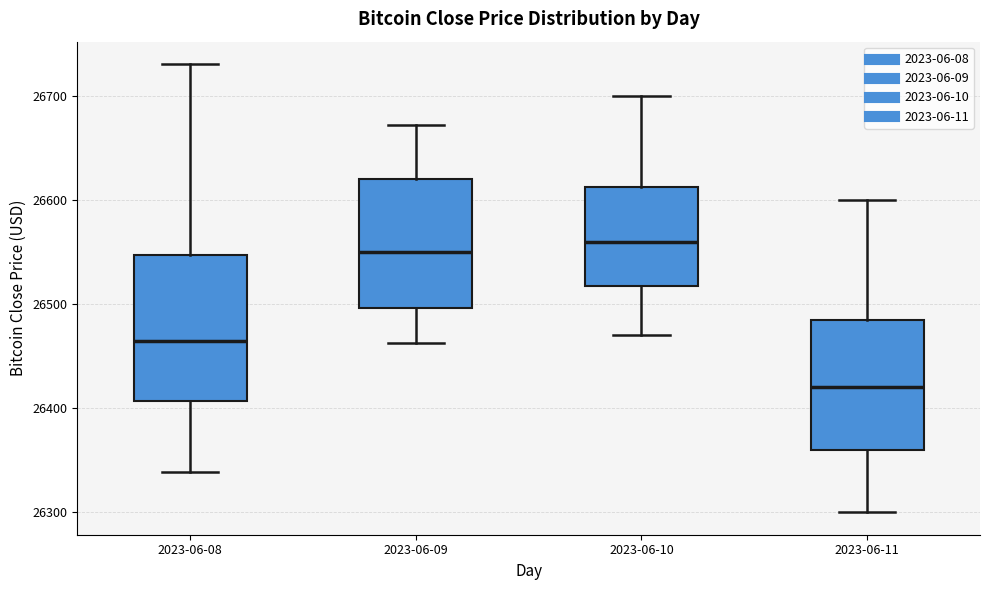

Where does the lower whisker of the box for 2023-06-10 end on the y-axis? The values are not printed on the chart, so give them approximately, as read against the axis.

26470